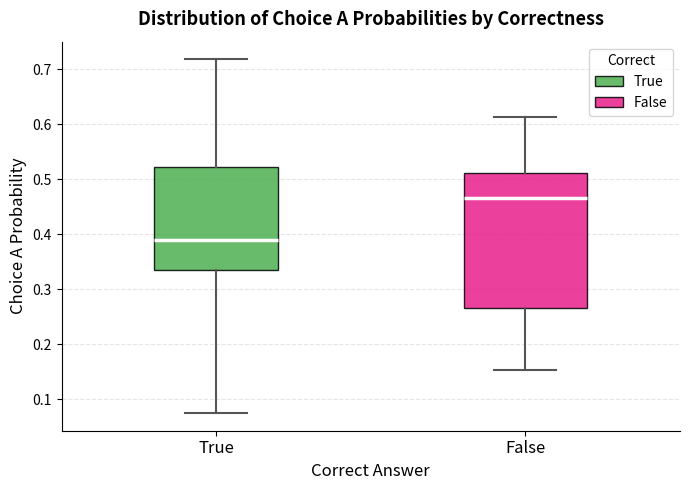

Where does the lower whisker of the box for True end on the y-axis? The values are not printed on the chart, so give them approximately, as read against the axis.

0.08